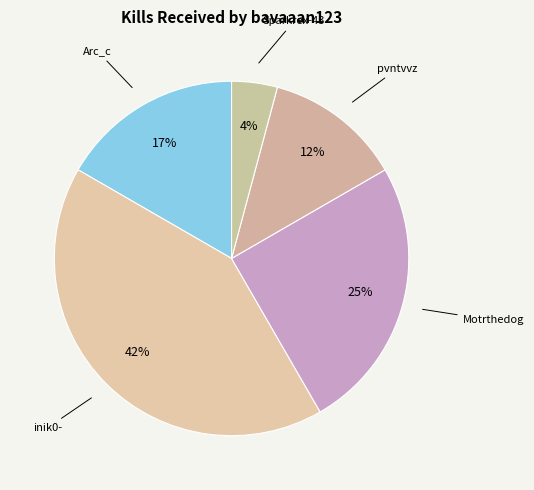

How many slices are in this pie chart?

5